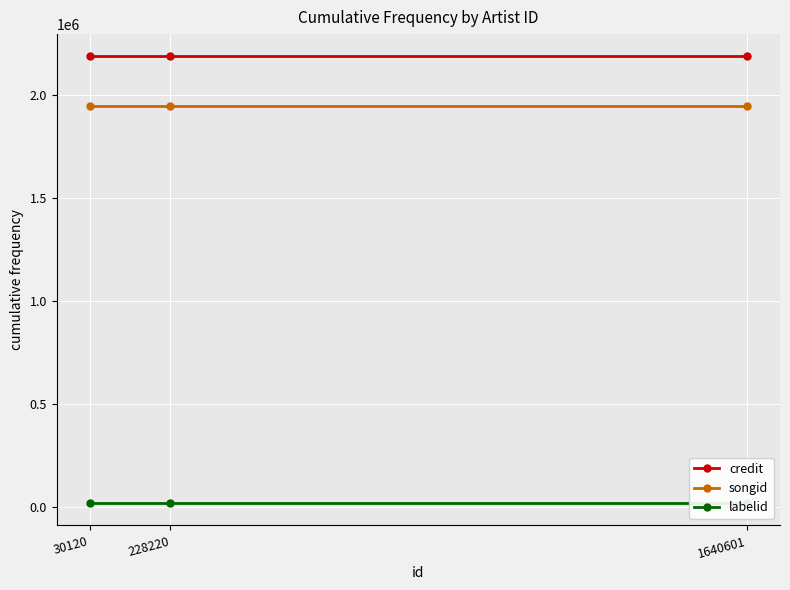

The value of songid at 30120 is 2715908. True or false?

False